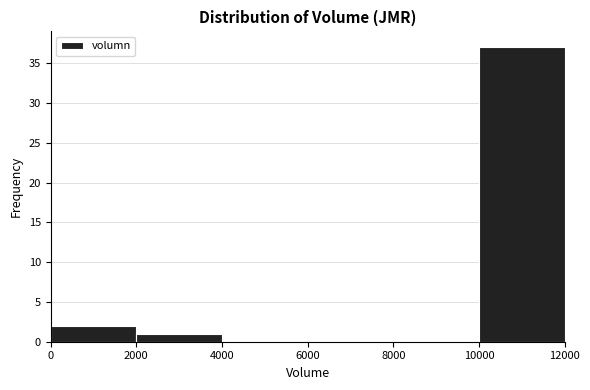

How tall is the bar that spans 10000 to 12000 on the x-axis? The values are not printed on the chart, so give them approximately, as read against the axis.

37